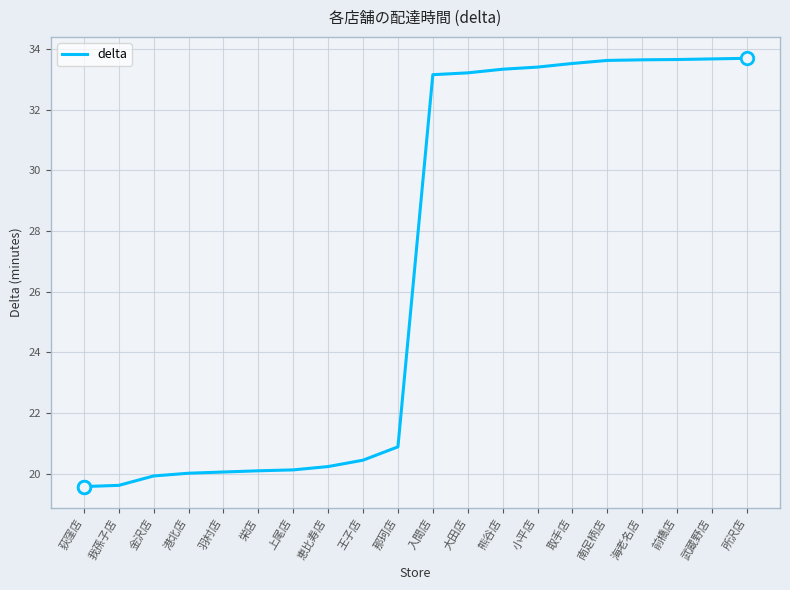

Approximately how many times larger is the value at 熊谷店 compared to 上尾店?

1.7